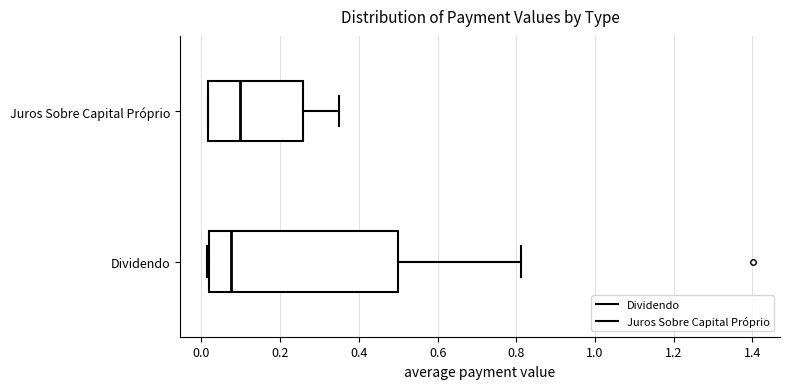

Where is the right edge of the box for Juros Sobre Capital Próprio on the x-axis? The values are not printed on the chart, so give them approximately, as read against the axis.

0.26